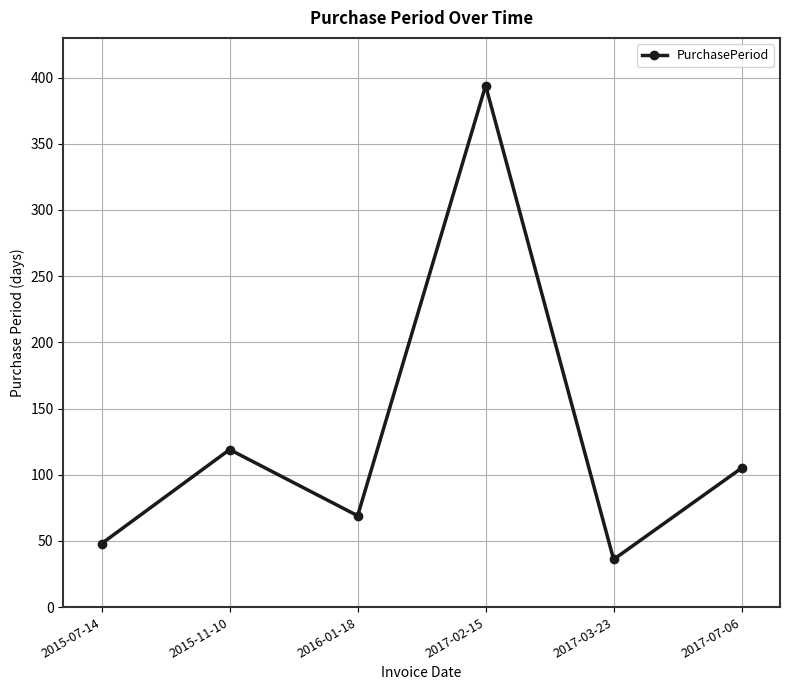

How many lines are shown in the chart?

1